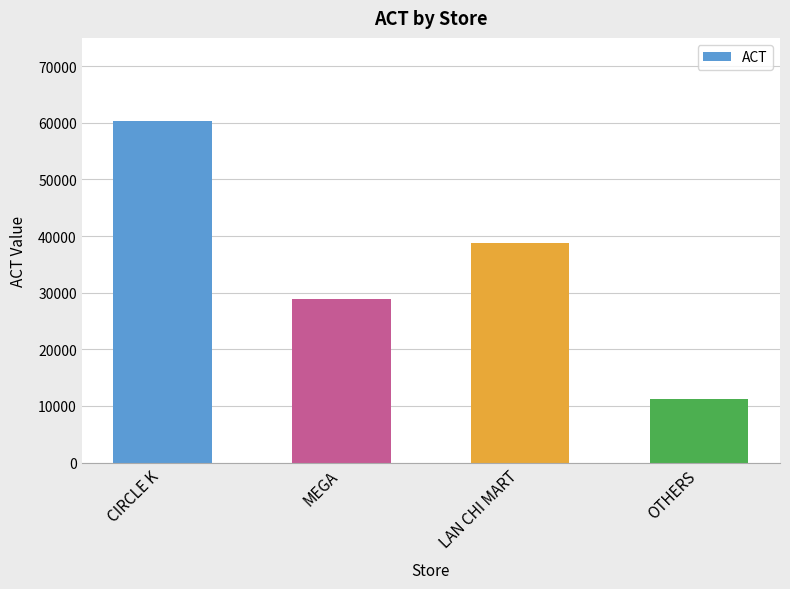

The chart shows a value of 6910.5 at OTHERS. True or false?

False